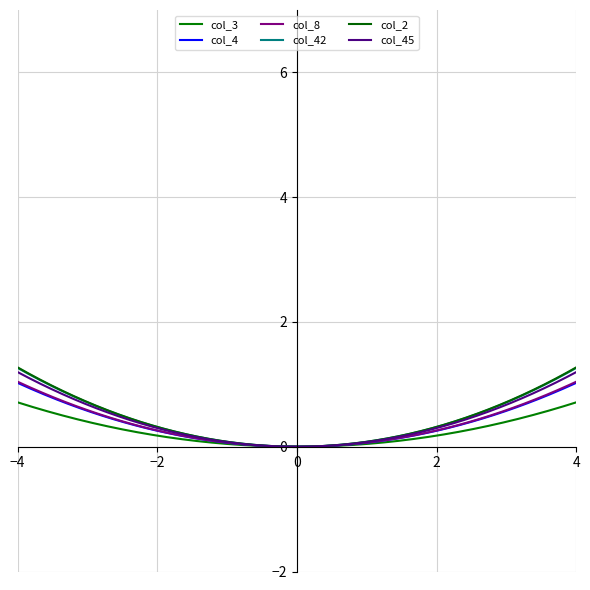

How many lines are shown in the chart?

6